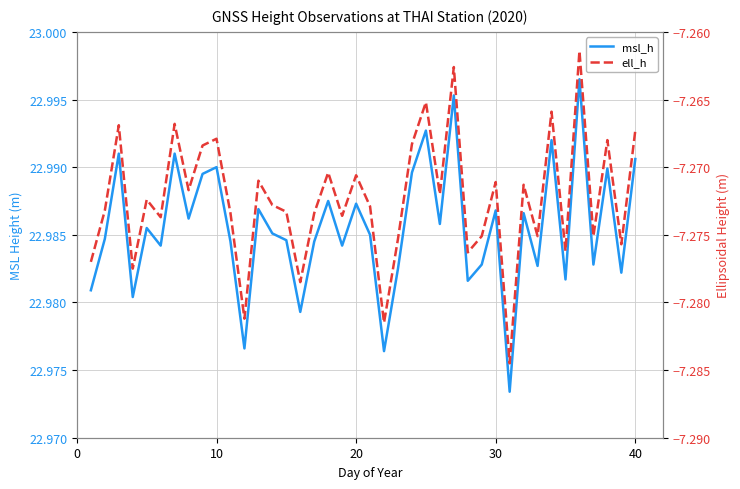

Is it true that ell_h equals -7.3 at 30?

True